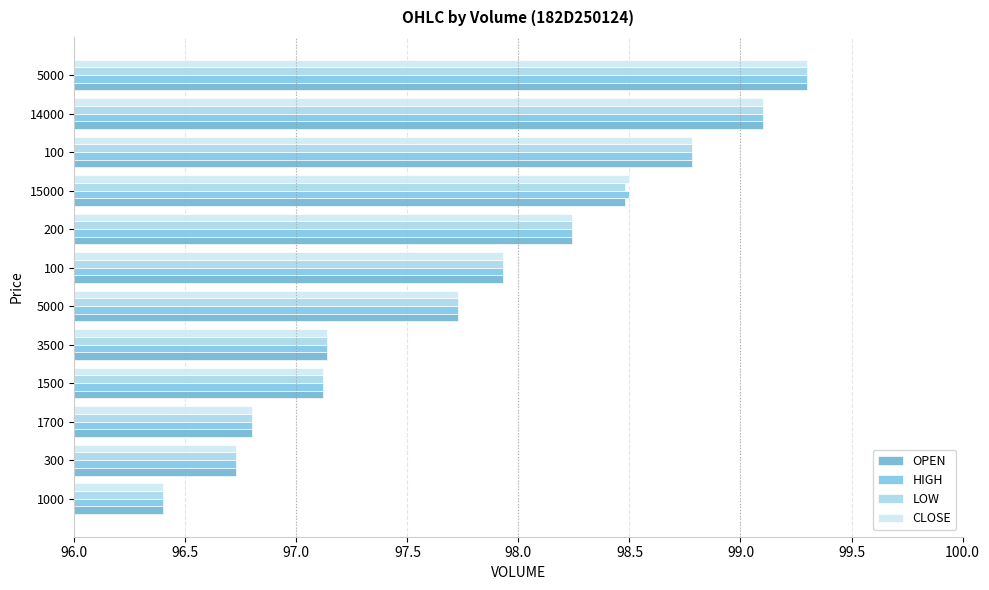

Count the number of data series in this chart.

4